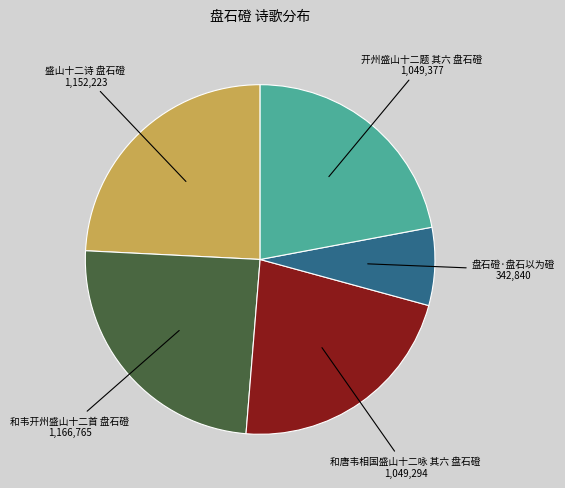

Does any single category account for the majority?

No